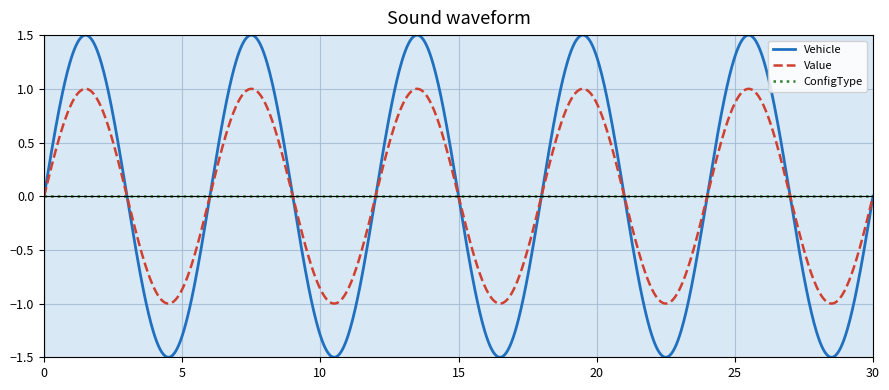

List the series in order of their peak value, highest first.

Vehicle, Value, ConfigType